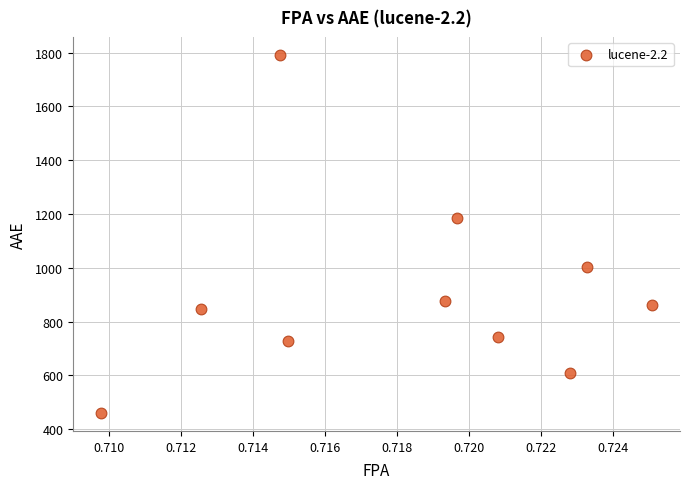

What Y value in the scatter plot is closest to 1126?

1185.4